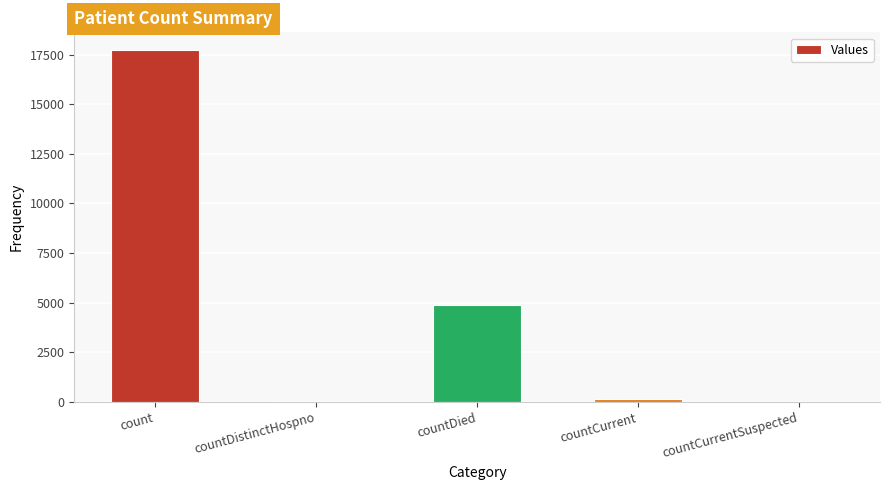

At which label does the data first exceed 156?

count